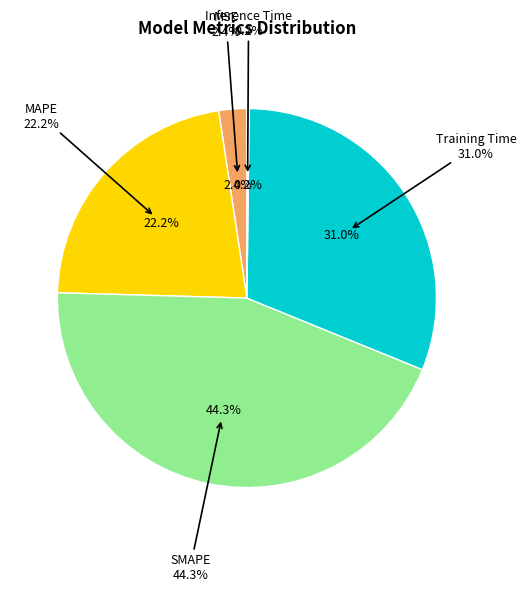

How many segments does this pie chart have?

5